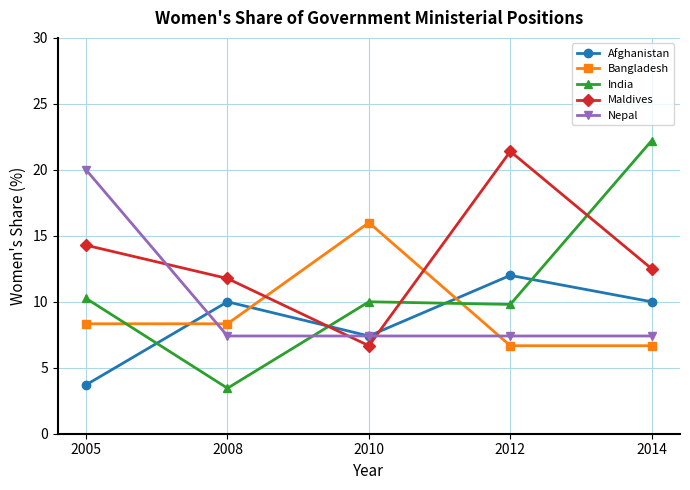

True or false: Nepal and India intersect in this chart.

True